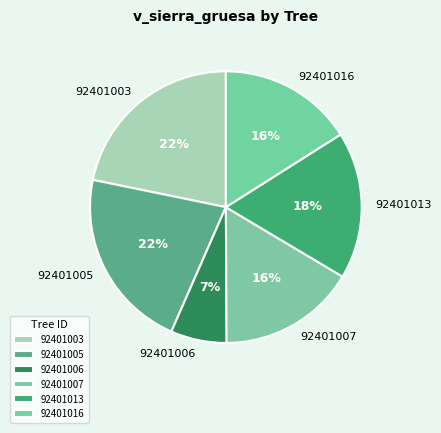

Combined, do 92401006 and 92401005 account for over 50%?

No